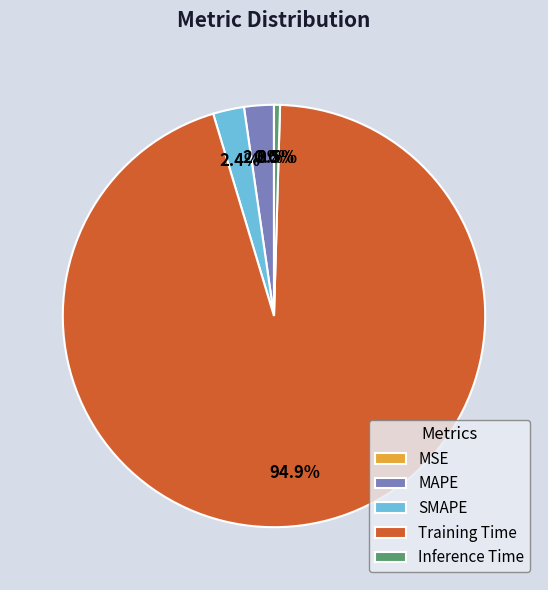

Which slice represents more than half of the pie?

Training Time